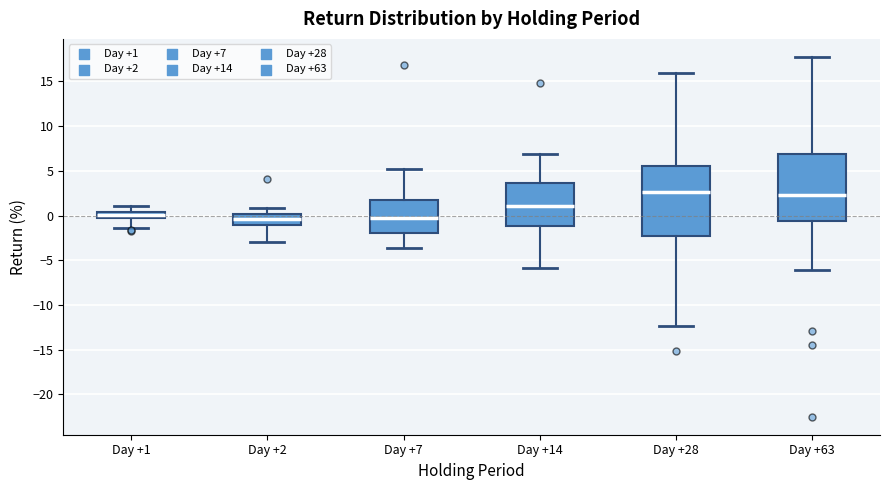

Reading left to right, read every box against the y-axis: the position of its median line, the range the box covers, and the ends of its whiskers. The values are not printed on the chart, so give them approximately, as read against the axis.

Day +1: median 0.0, box -0.5 to 0.5, whiskers -1.5 to 1.0
Day +2: median -0.5, box -1.0 to 0.0, whiskers -3.0 to 1.0
Day +7: median -0.5, box -2.0 to 2.0, whiskers -3.5 to 5.5
Day +14: median 1.0, box -1.0 to 3.5, whiskers -6.0 to 7.0
Day +28: median 2.5, box -2.5 to 5.5, whiskers -12.5 to 16.0
Day +63: median 2.5, box -0.5 to 7.0, whiskers -6.0 to 18.0